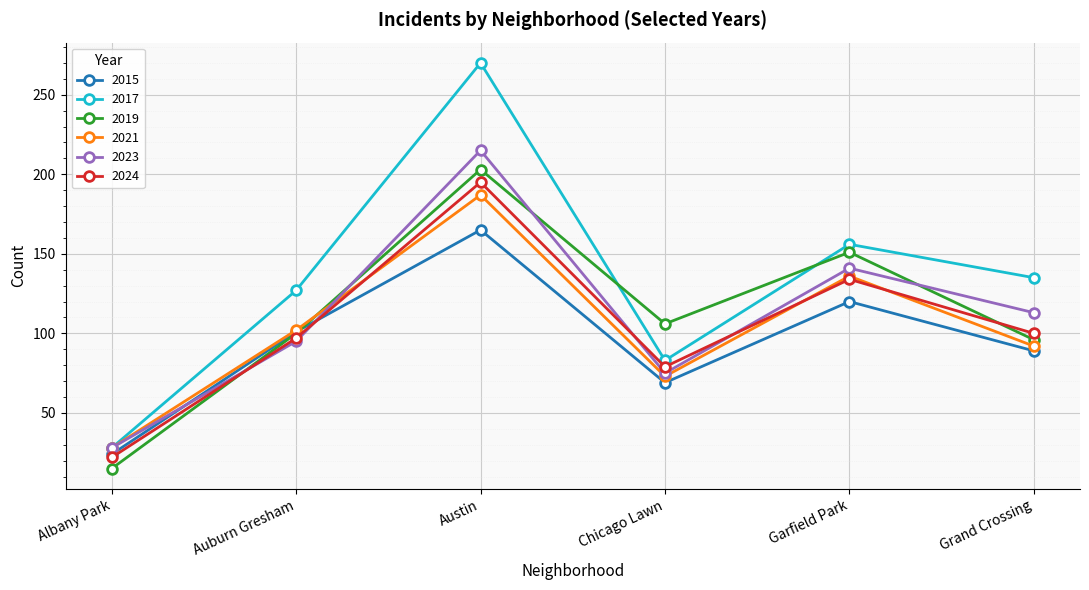

After their last crossing, which series has the higher values: 2023 or 2019?

2023